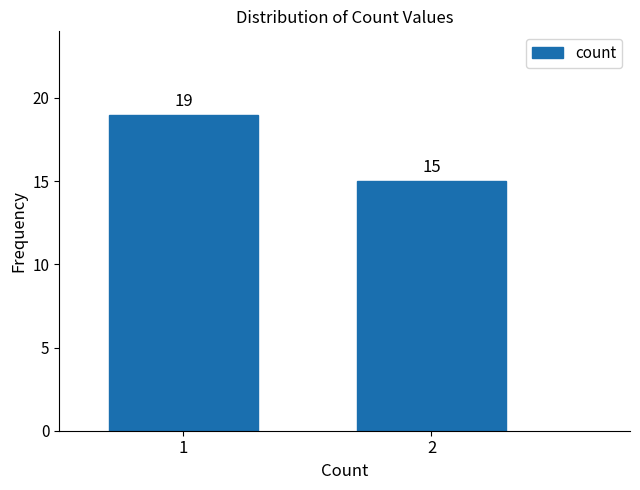

Reading left to right, transcribe all the data shown in this chart.

1=19	2=15